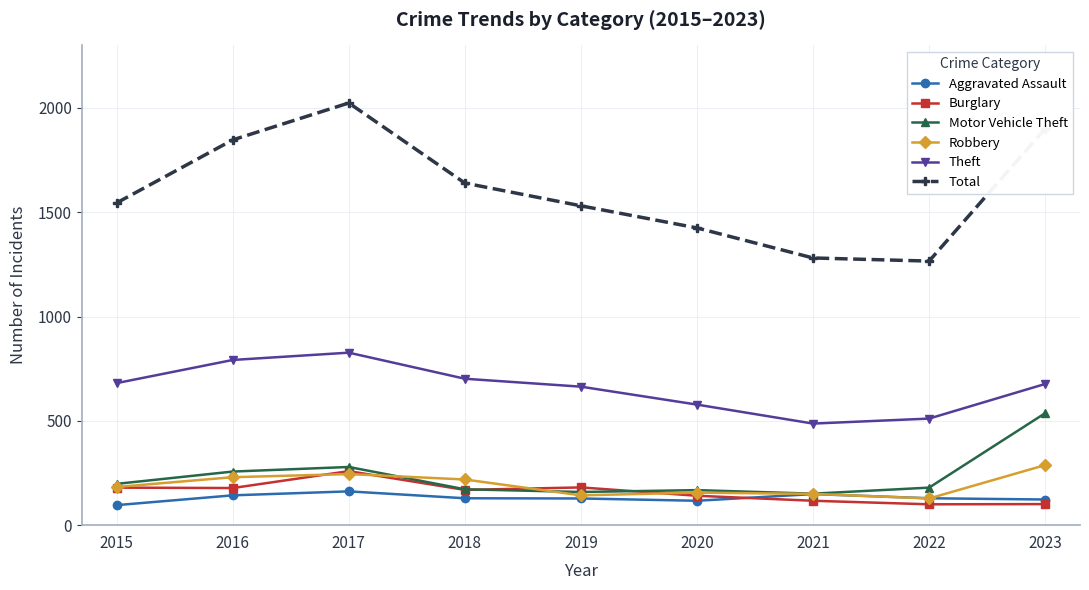

Is it true that Theft equals 702 at 2018?

True